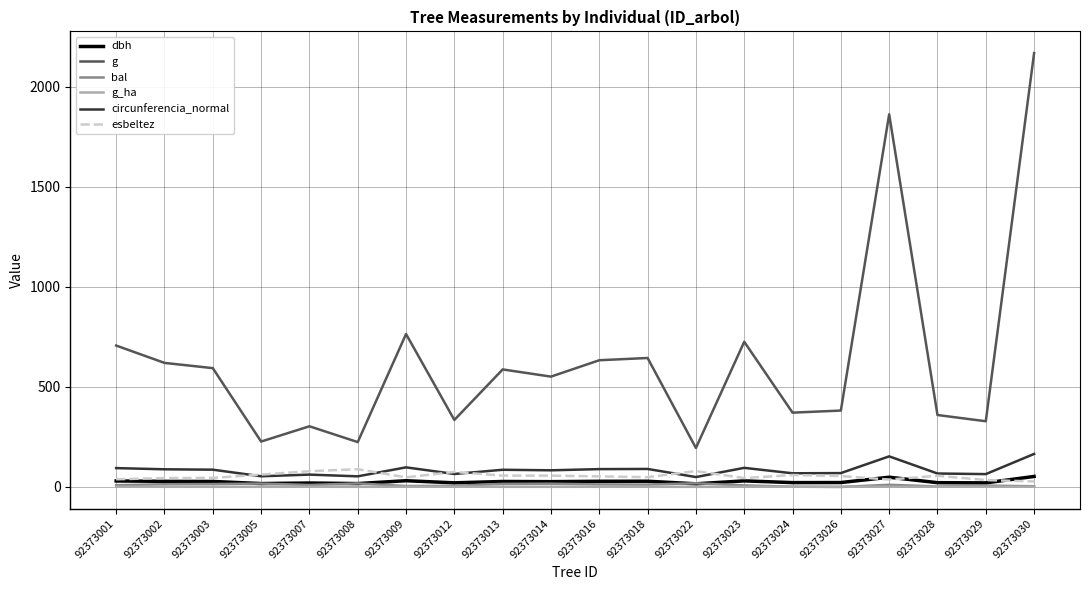

Which series has the largest total across all categories?

g